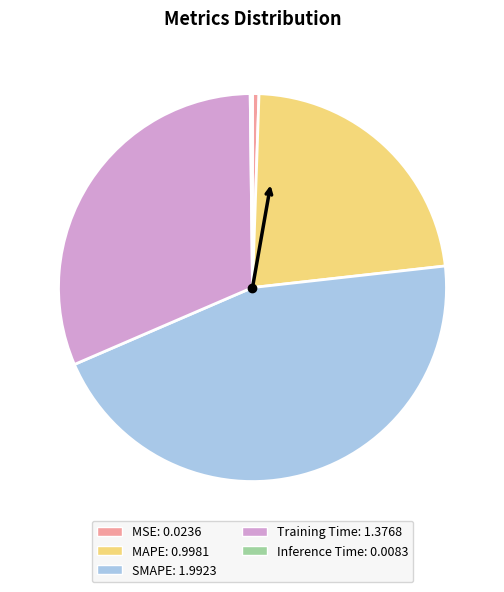

Do SMAPE and MSE together represent more than half of the pie?

No